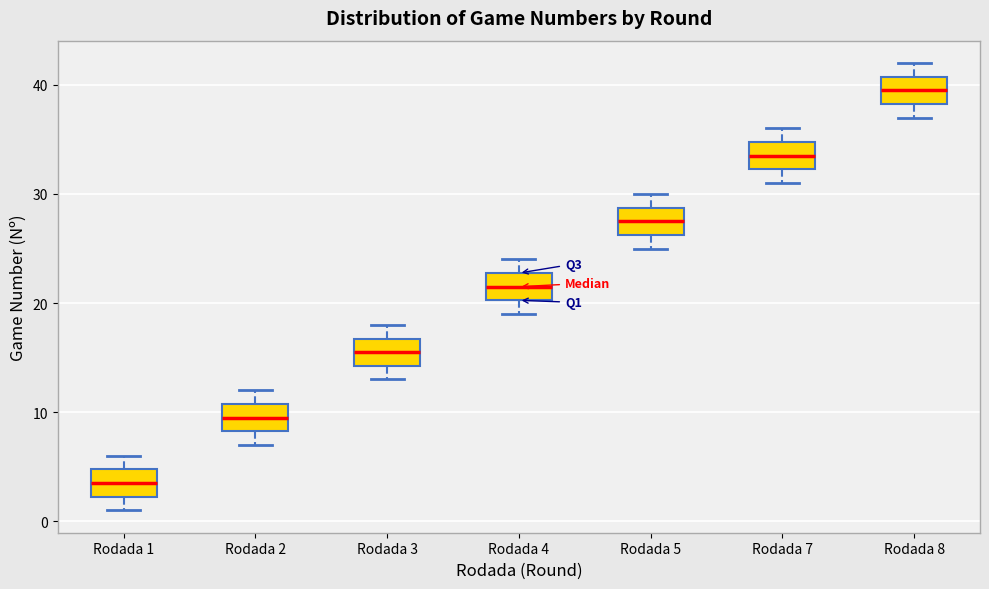

Reading left to right, transcribe this box plot: for each box, give where its median line is, the range the box spans, and where its two whiskers end, as read against the y-axis. The values are not printed on the chart, so give them approximately, as read against the axis.

Rodada 1: median 4, box 2 to 5, whiskers 1 to 6
Rodada 2: median 10, box 8 to 11, whiskers 7 to 12
Rodada 3: median 16, box 14 to 17, whiskers 13 to 18
Rodada 4: median 22, box 20 to 23, whiskers 19 to 24
Rodada 5: median 28, box 26 to 29, whiskers 25 to 30
Rodada 7: median 34, box 32 to 35, whiskers 31 to 36
Rodada 8: median 40, box 38 to 41, whiskers 37 to 42